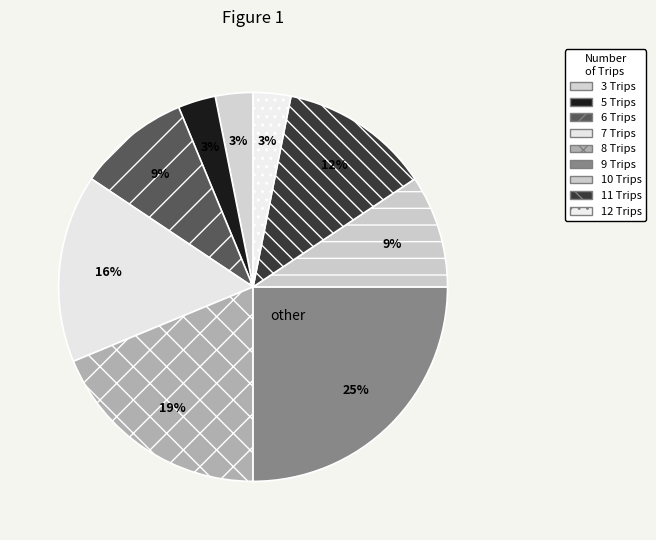

Does any single category account for the majority?

No